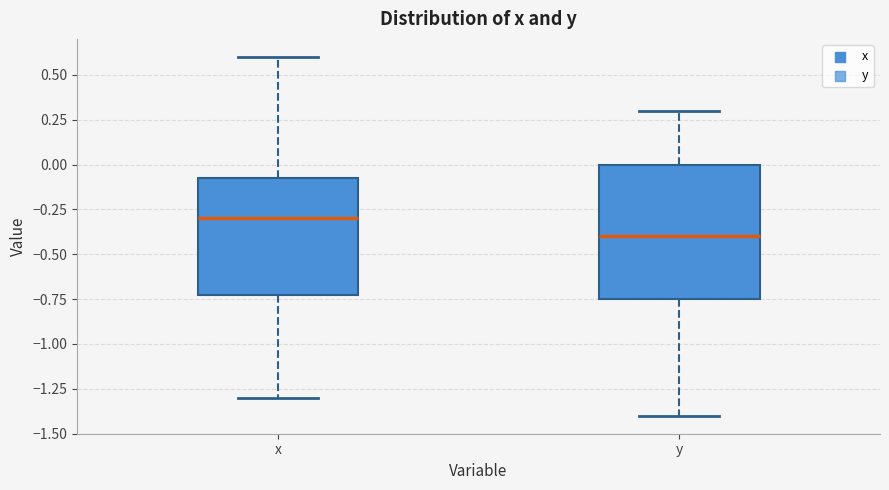

Reading left to right, read every box against the y-axis: the position of its median line, the range the box covers, and the ends of its whiskers. The values are not printed on the chart, so give them approximately, as read against the axis.

x: median -0.30, box -0.70 to -0.05, whiskers -1.30 to 0.60
y: median -0.40, box -0.75 to 0.00, whiskers -1.40 to 0.30